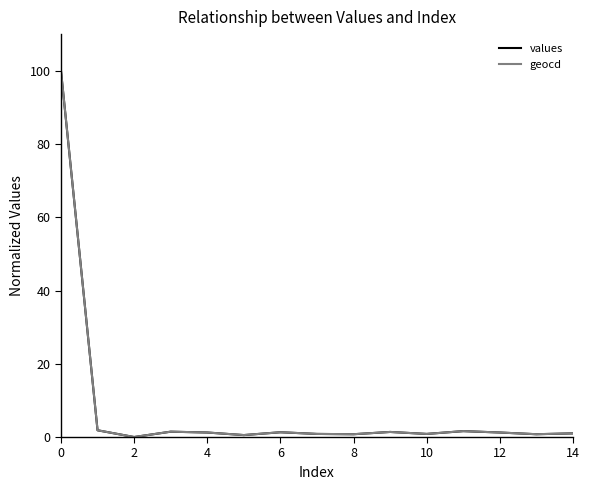

What is the highest value of the geocd series?

100.0